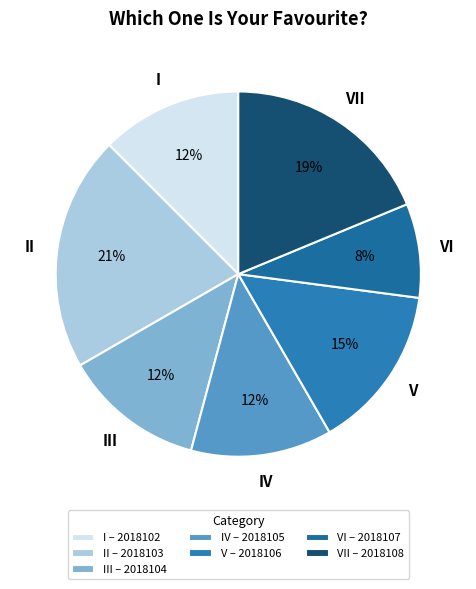

How many segments does this pie chart have?

7